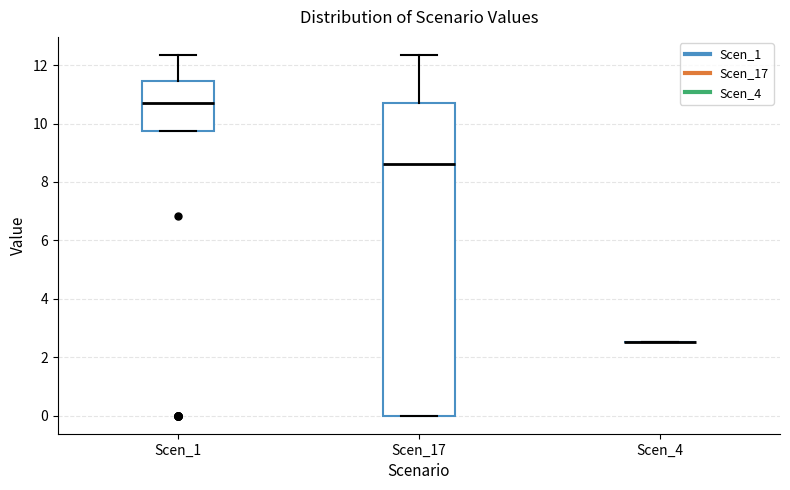

Which box is the tallest, from its lower edge to its upper edge?

Scen_17